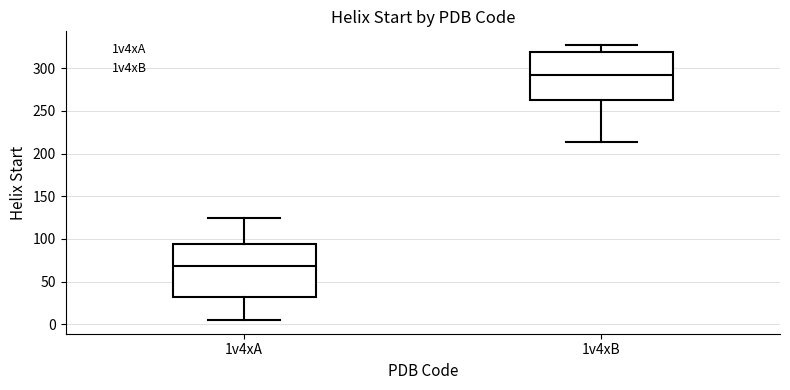

Reading left to right, read every box against the y-axis: the position of its median line, the range the box covers, and the ends of its whiskers. The values are not printed on the chart, so give them approximately, as read against the axis.

1v4xA: median 70, box 30 to 95, whiskers 5 to 125
1v4xB: median 290, box 265 to 320, whiskers 215 to 325